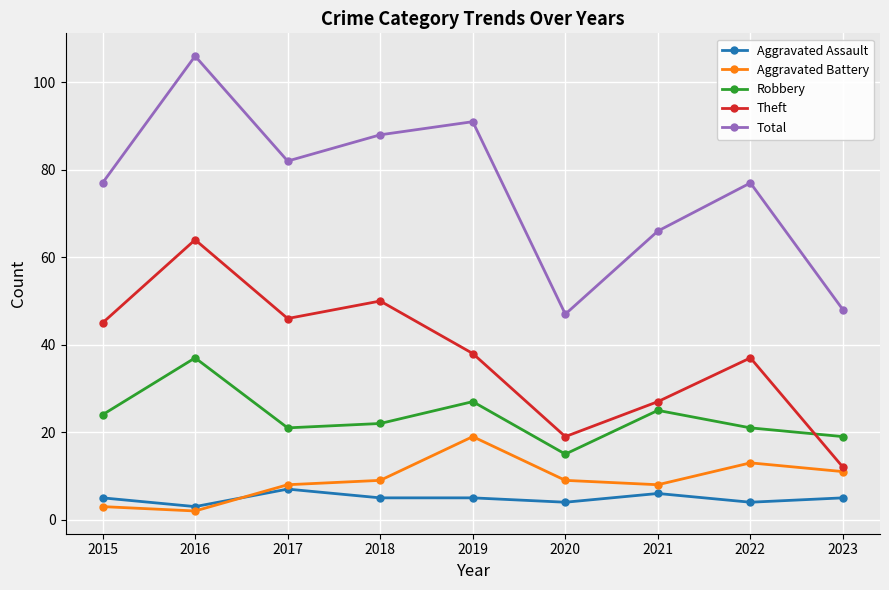

True or false: Robbery and Total intersect in this chart.

False